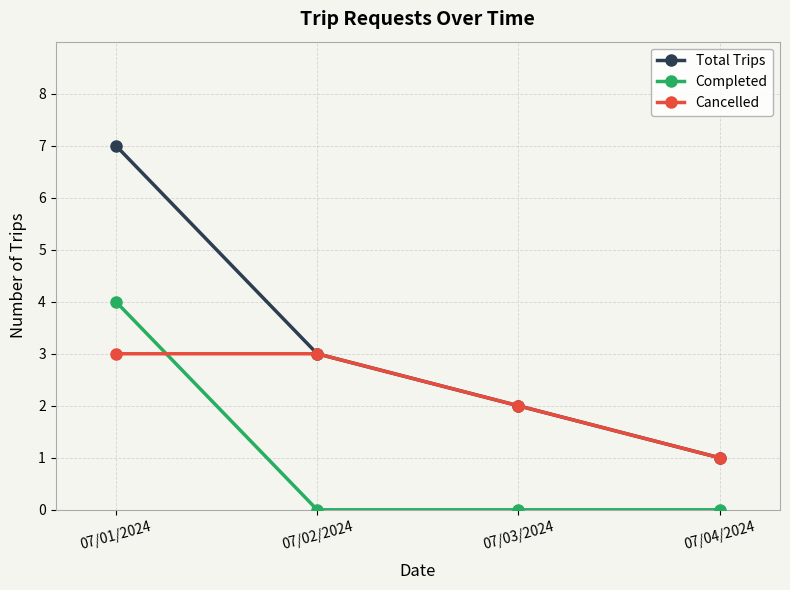

The Completed series shows 2 at 07/04/2024. True or false?

False